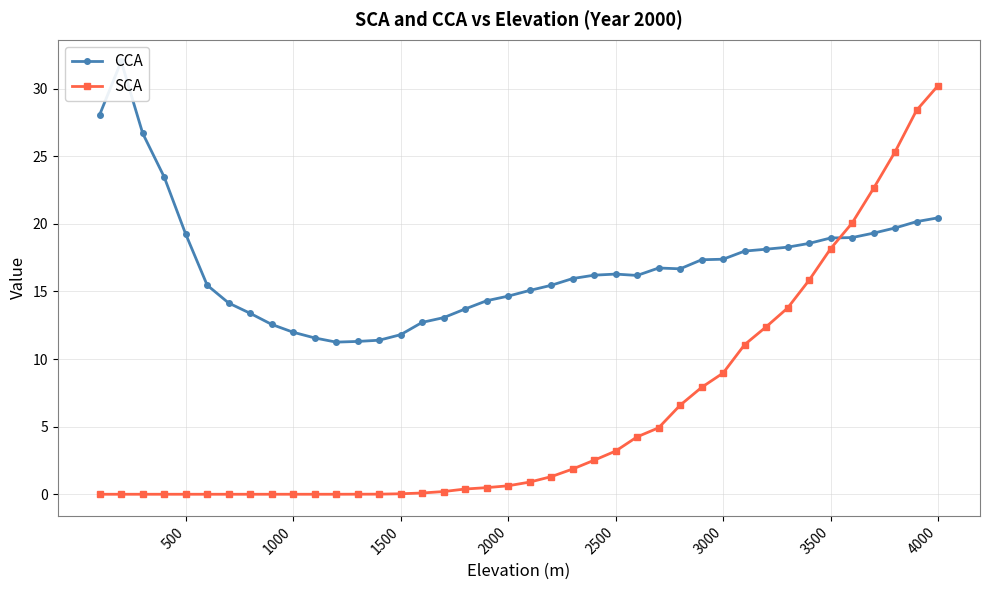

True or false: CCA has more than 1 points higher than both neighbors.

True